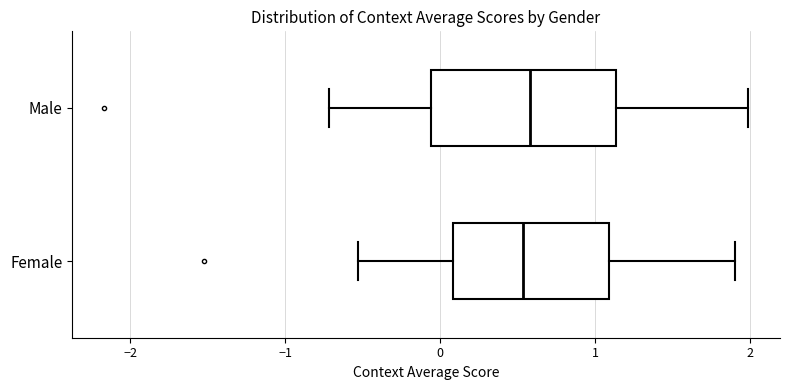

Where does the right whisker of the box for Female end on the x-axis? The values are not printed on the chart, so give them approximately, as read against the axis.

1.9